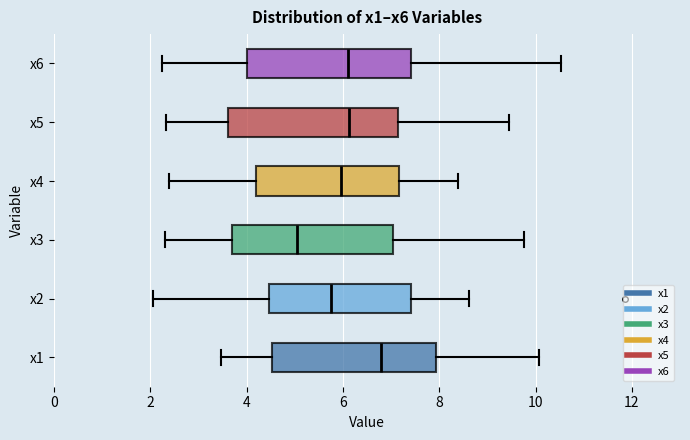

Reading bottom to top, read every box against the x-axis: the position of its median line, the range the box covers, and the ends of its whiskers. The values are not printed on the chart, so give them approximately, as read against the axis.

x1: median 6.8, box 4.6 to 8.0, whiskers 3.4 to 10.0
x2: median 5.8, box 4.4 to 7.4, whiskers 2.0 to 8.6
x3: median 5.0, box 3.6 to 7.0, whiskers 2.4 to 9.8
x4: median 6.0, box 4.2 to 7.2, whiskers 2.4 to 8.4
x5: median 6.2, box 3.6 to 7.2, whiskers 2.4 to 9.4
x6: median 6.0, box 4.0 to 7.4, whiskers 2.2 to 10.6